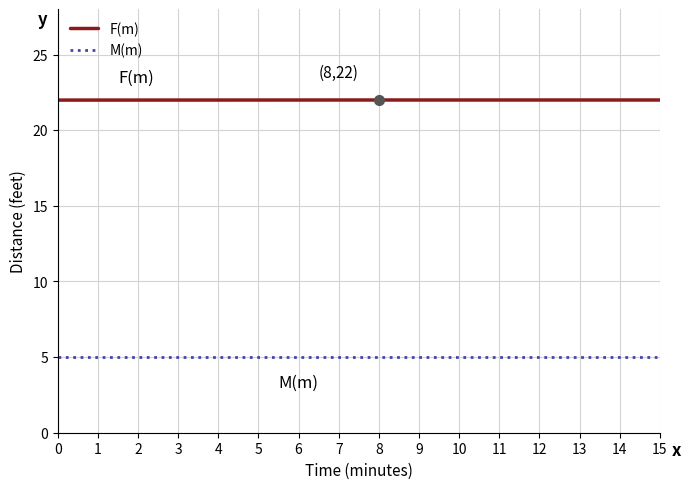

Rank the series by their maximum value, from lowest to highest.

M(m), F(m)